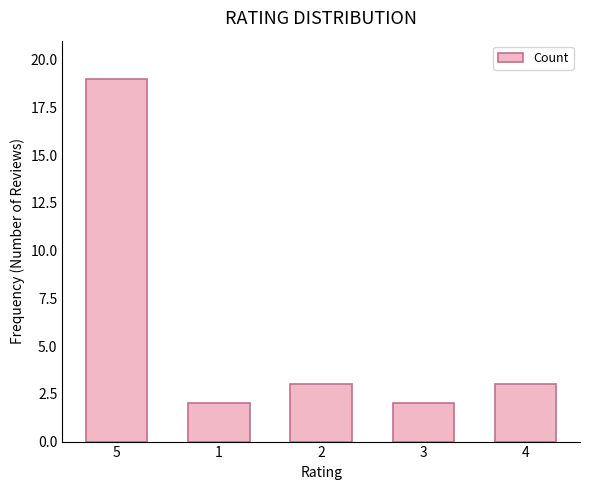

What is the label of the 4th bar from the left?

3